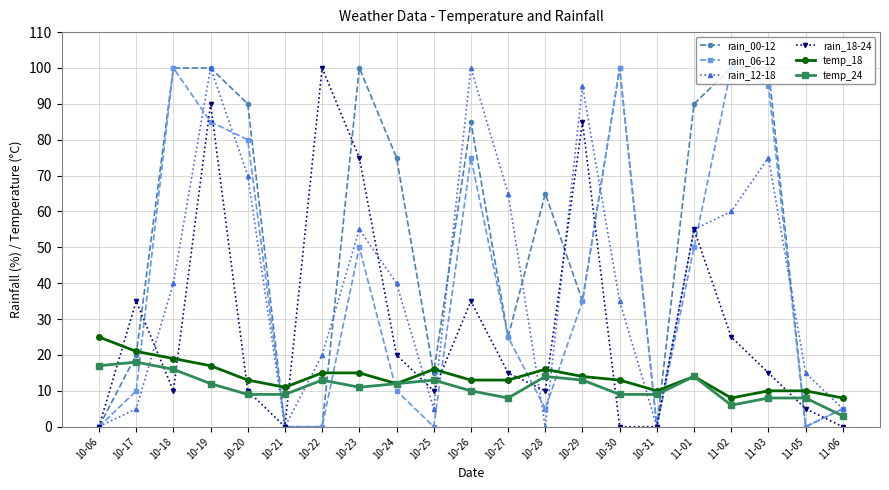

What is the sum of all rain_06-12 values?

825